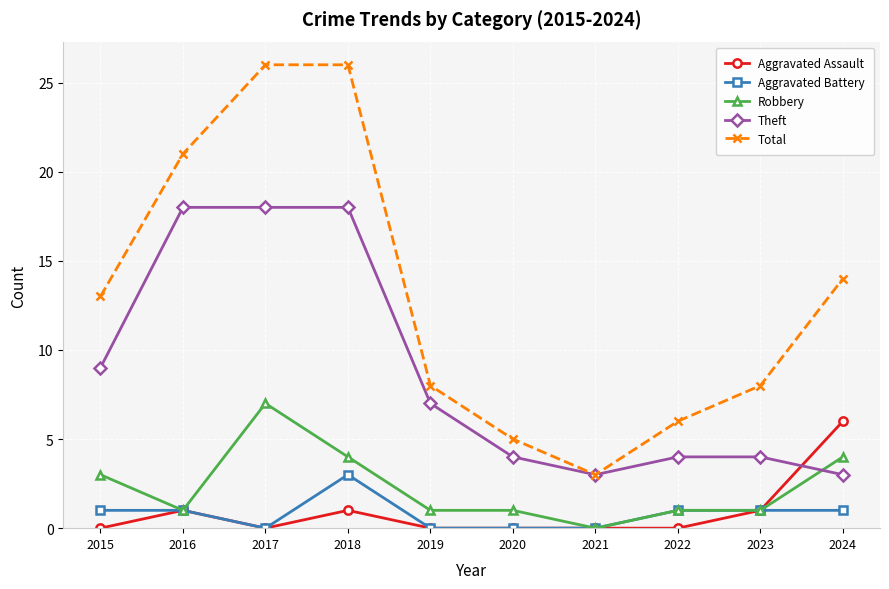

Which series changed the most between 2023 and 2024?

Total